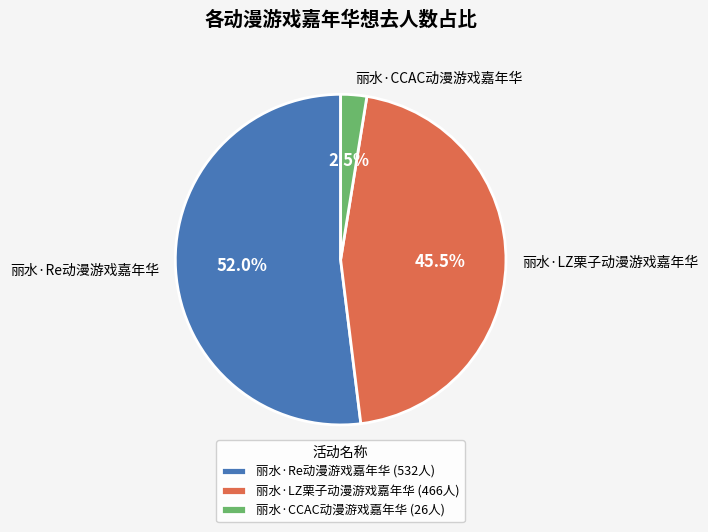

What percentage do 丽水·Re动漫游戏嘉年华 and 丽水·LZ栗子动漫游戏嘉年华 together represent?

97.5%